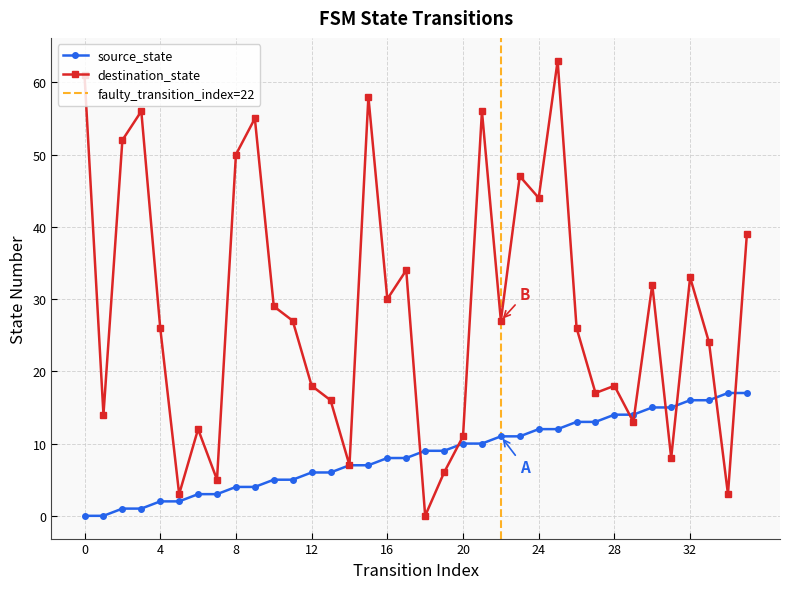

Which series has the largest total across all categories?

destination_state